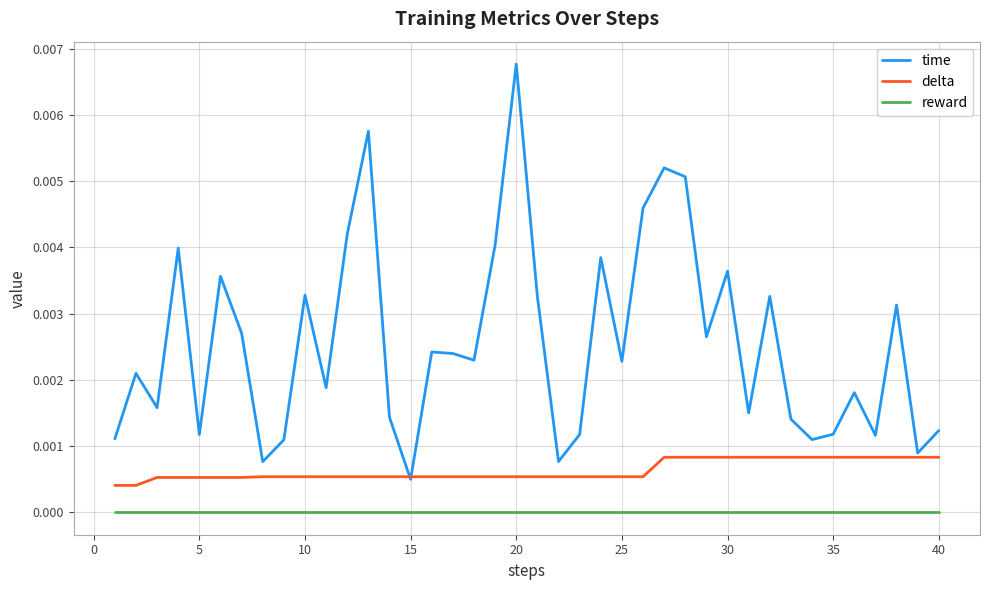

True or false: reward and time intersect in this chart.

False